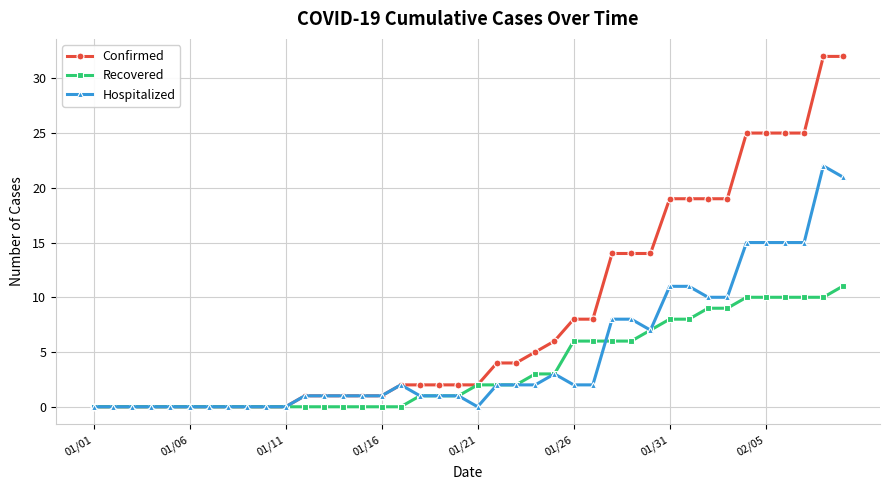

Rank the series by their maximum value, from lowest to highest.

Recovered, Hospitalized, Confirmed